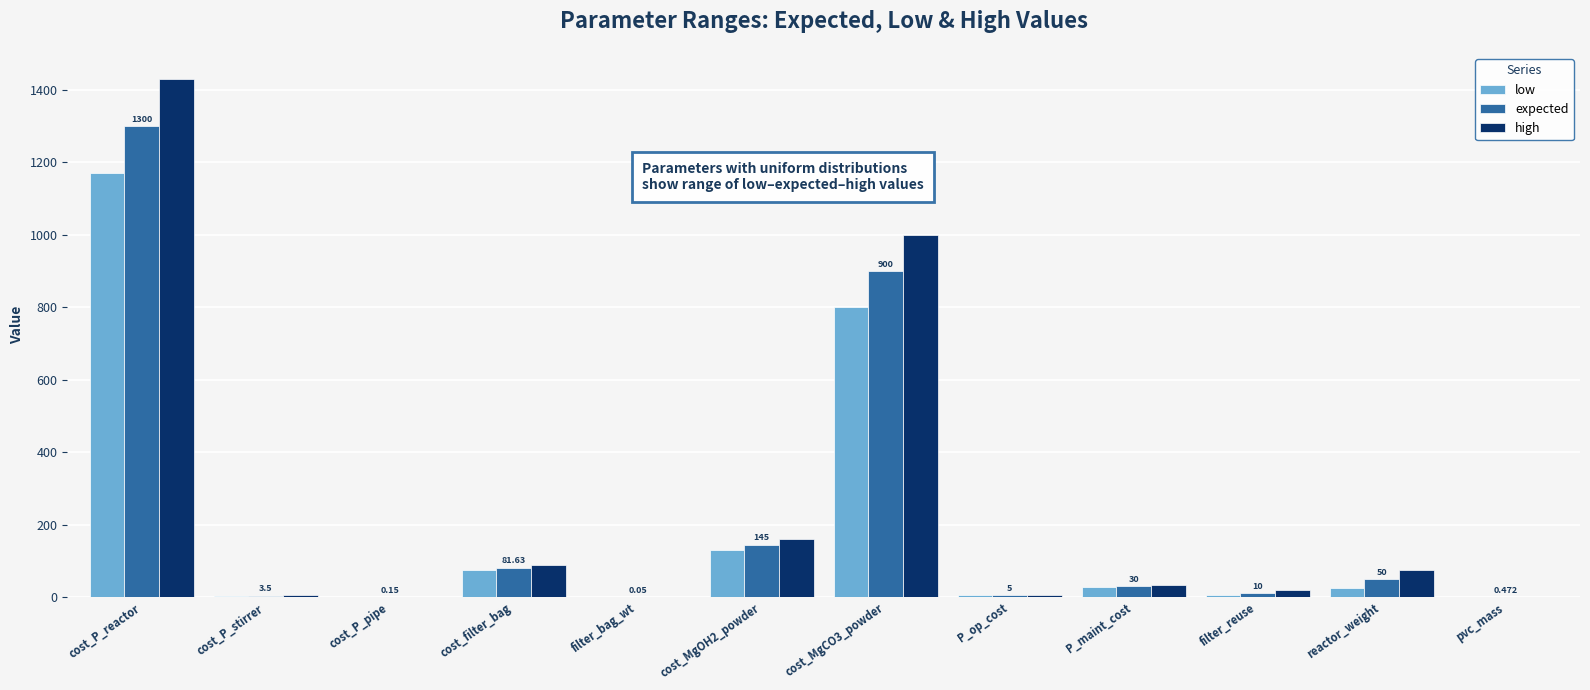

The value of high at cost_MgCO3_powder is 1797.5. True or false?

False